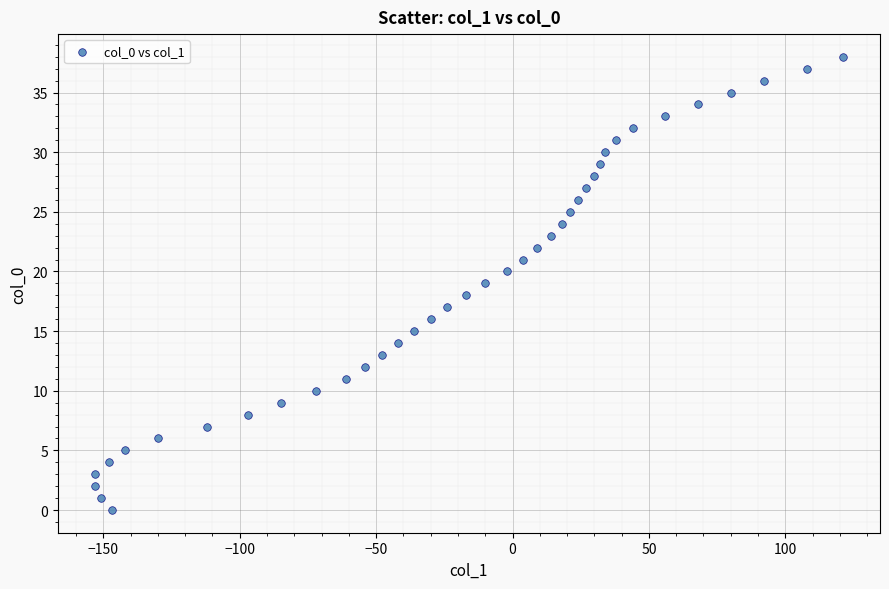

What is the range of X values (max minus min)?

274